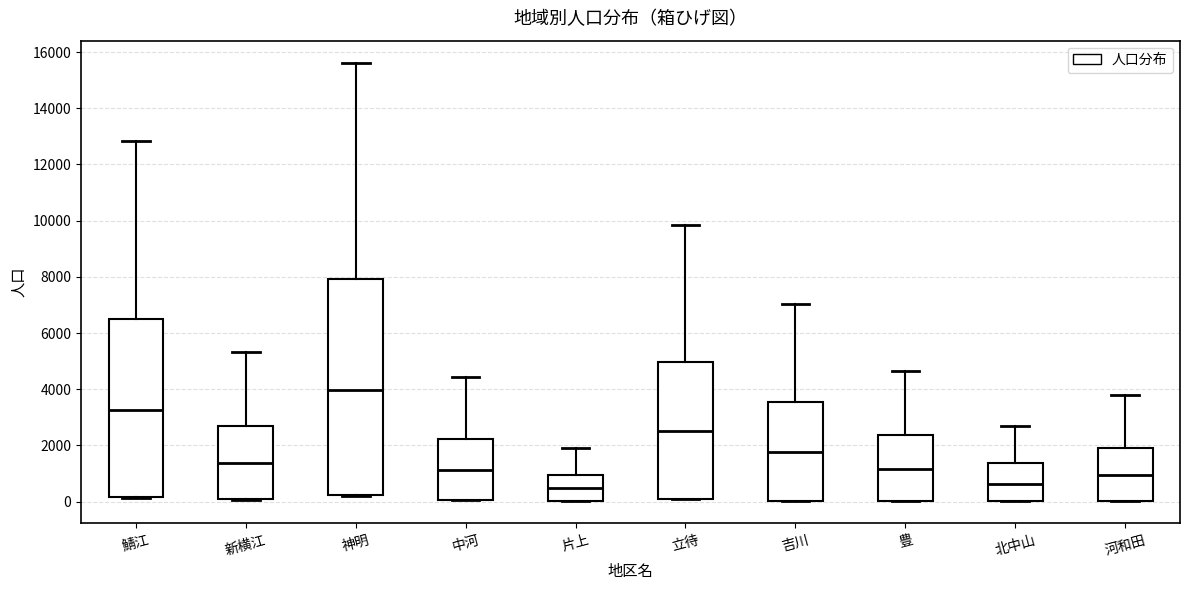

Reading left to right, transcribe this box plot: for each box, give where its median line is, the range the box spans, and where its two whiskers end, as read against the y-axis. The values are not printed on the chart, so give them approximately, as read against the axis.

鯖江: median 3200, box 200 to 6600, whiskers 200 to 12800
新横江: median 1400, box 0 to 2600, whiskers 0 to 5400
神明: median 4000, box 200 to 8000, whiskers 200 (just below the box's lower edge) to 15600
中河: median 1200, box 0 to 2200, whiskers 0 to 4400
片上: median 400, box 0 to 1000, whiskers 0 to 1800
立待: median 2600, box 200 to 5000, whiskers 0 to 9800
吉川: median 1800, box 0 to 3600, whiskers 0 to 7000
豊: median 1200, box 0 to 2400, whiskers 0 to 4600
北中山: median 600, box 0 to 1400, whiskers 0 to 2600
河和田: median 1000, box 0 to 2000, whiskers 0 to 3800